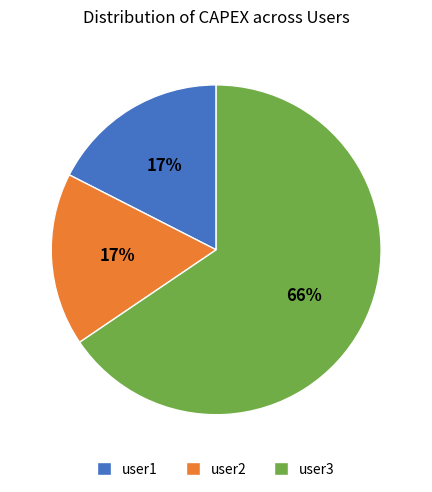

Between user2 and user3, which is larger?

user3